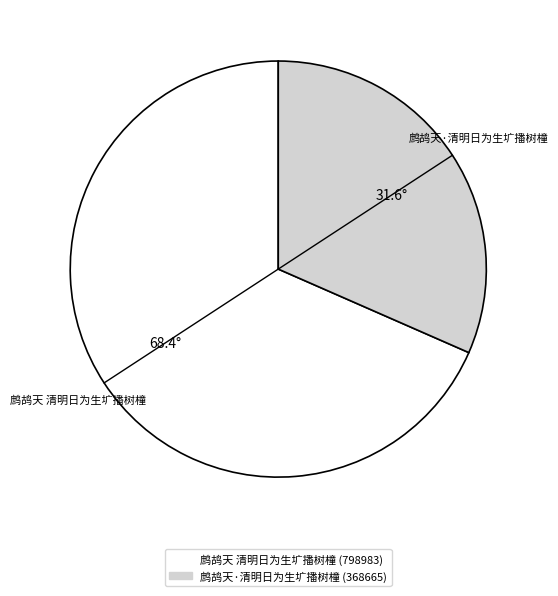

Does any single category account for the majority?

Yes